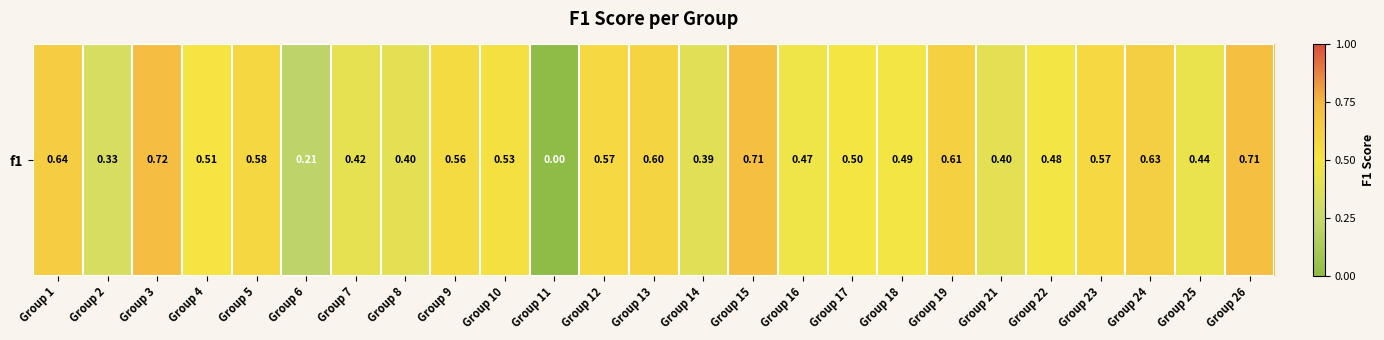

What is the change in value from Group 3 to Group 21?

-0.3